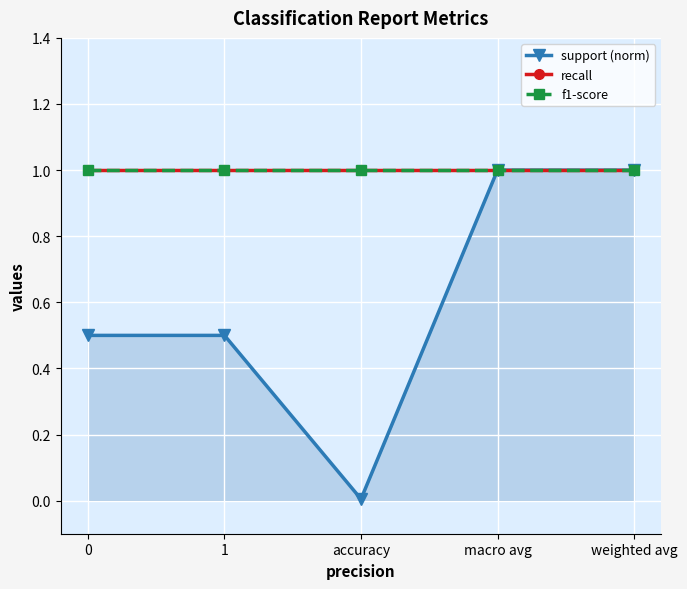

At which category does the chart reach its minimum across all series?

accuracy